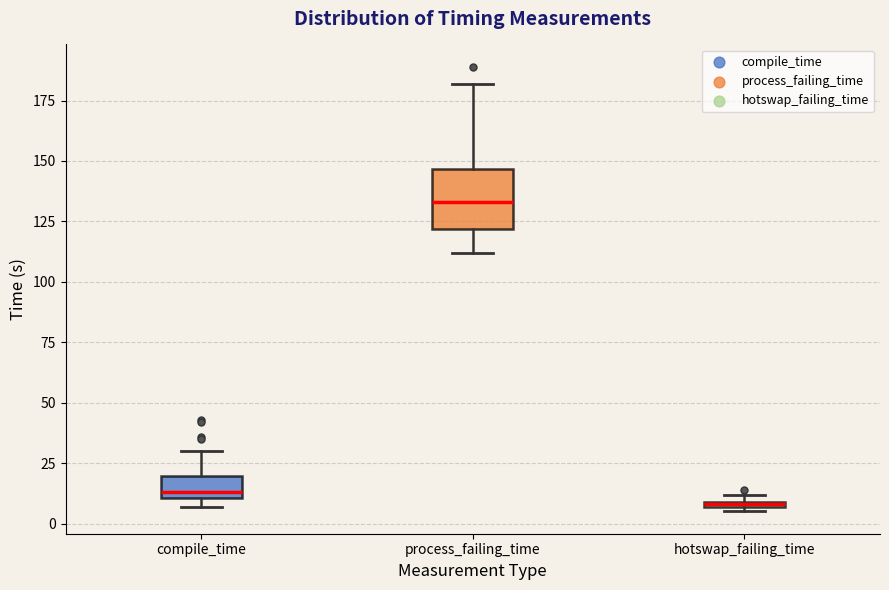

Where does the upper whisker of the box for compile_time end on the y-axis? The values are not printed on the chart, so give them approximately, as read against the axis.

30